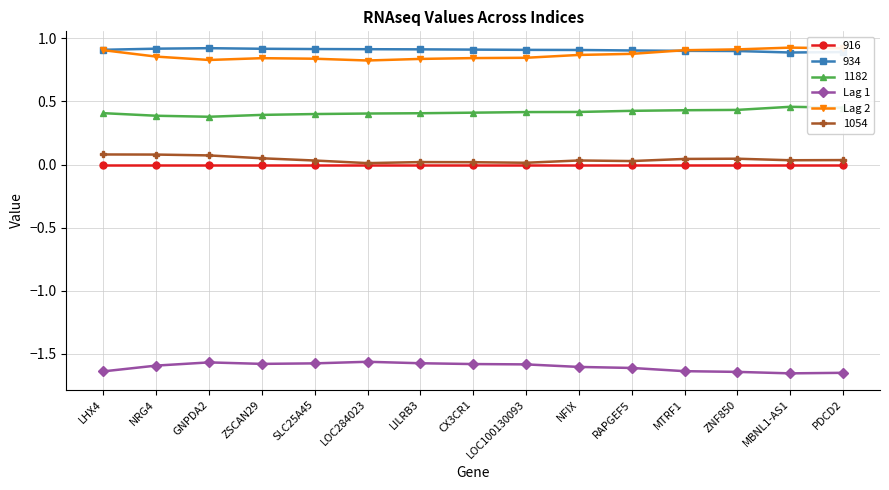

What is the total value across all series at GNPDA2?

0.6